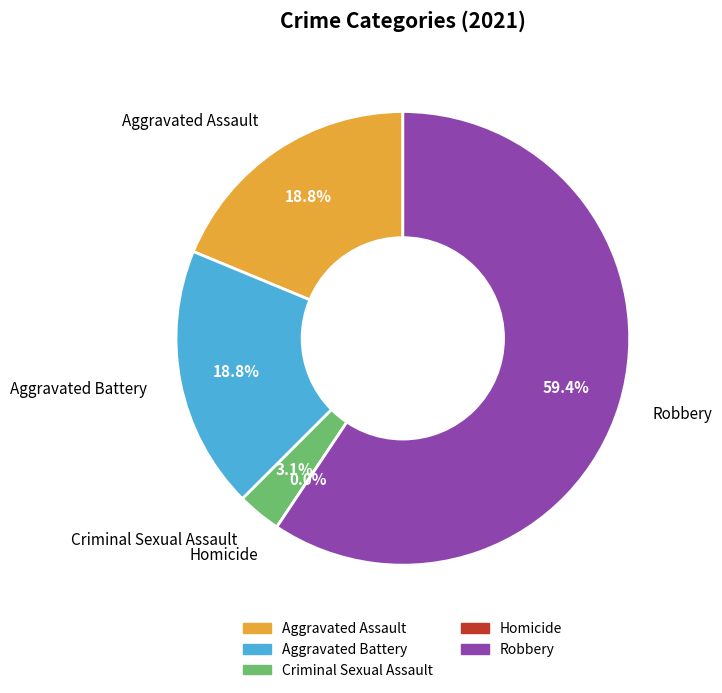

To the nearest percent, what portion does Aggravated Battery represent?

19%